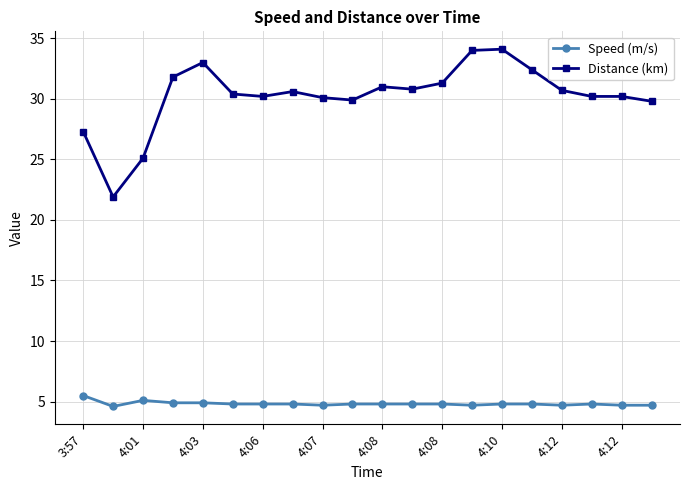

What is the lowest value of the Distance (km) series?

21.9